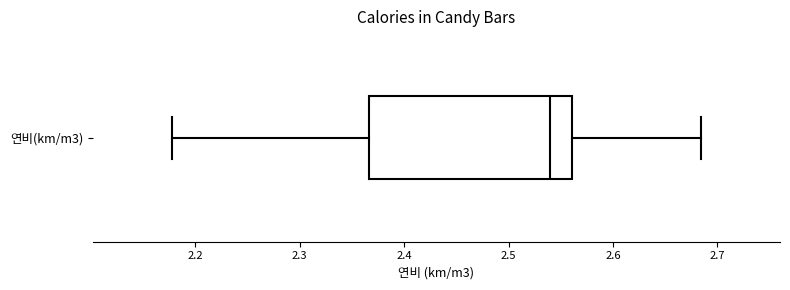

Transcribe this box plot: give where the median line is, the range the box spans, and where the two whiskers end, as read against the x-axis. The values are not printed on the chart, so give them approximately, as read against the axis.

median 2.54, box 2.37 to 2.56, whiskers 2.18 to 2.68